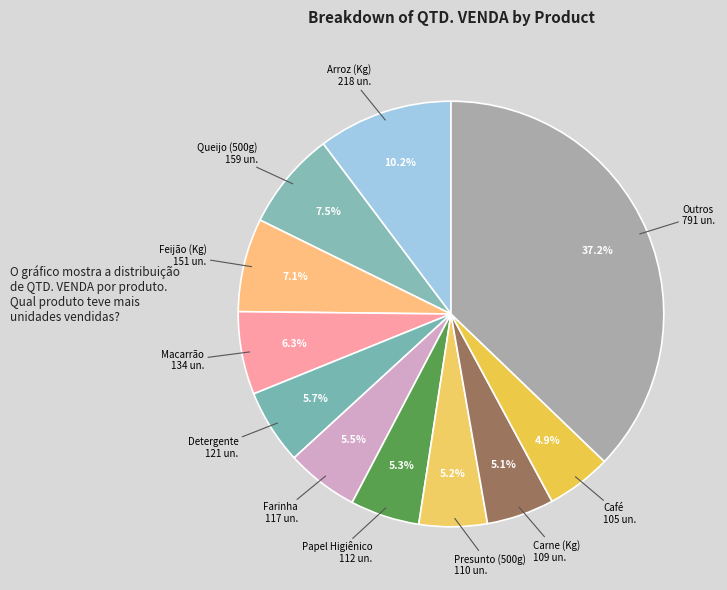

How many segments does this pie chart have?

11